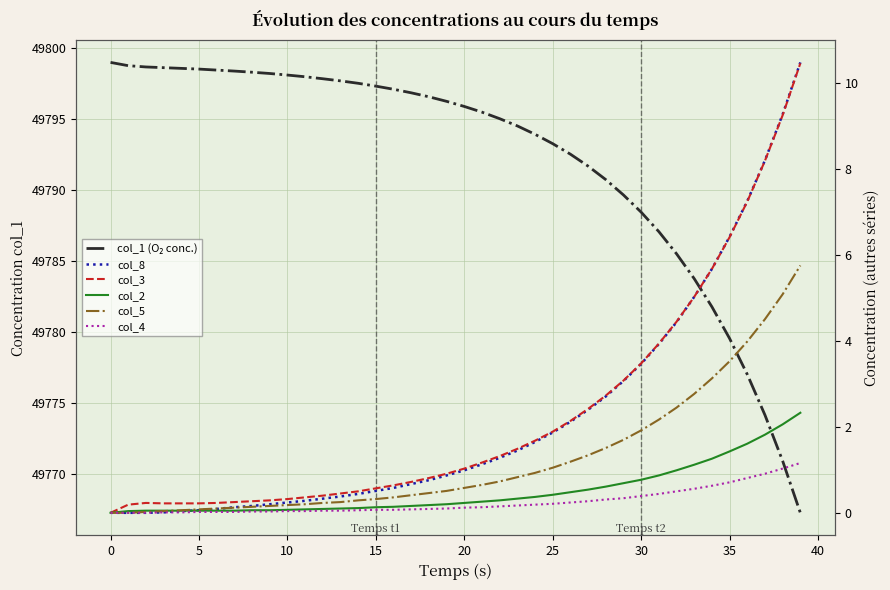

What is the sum of all col_5 values?

49.8